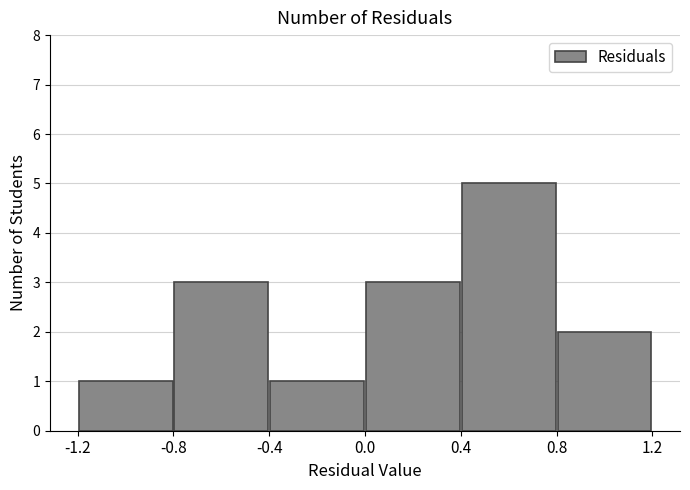

Over which range of the x-axis is the bar tallest?

0.4 to 0.8